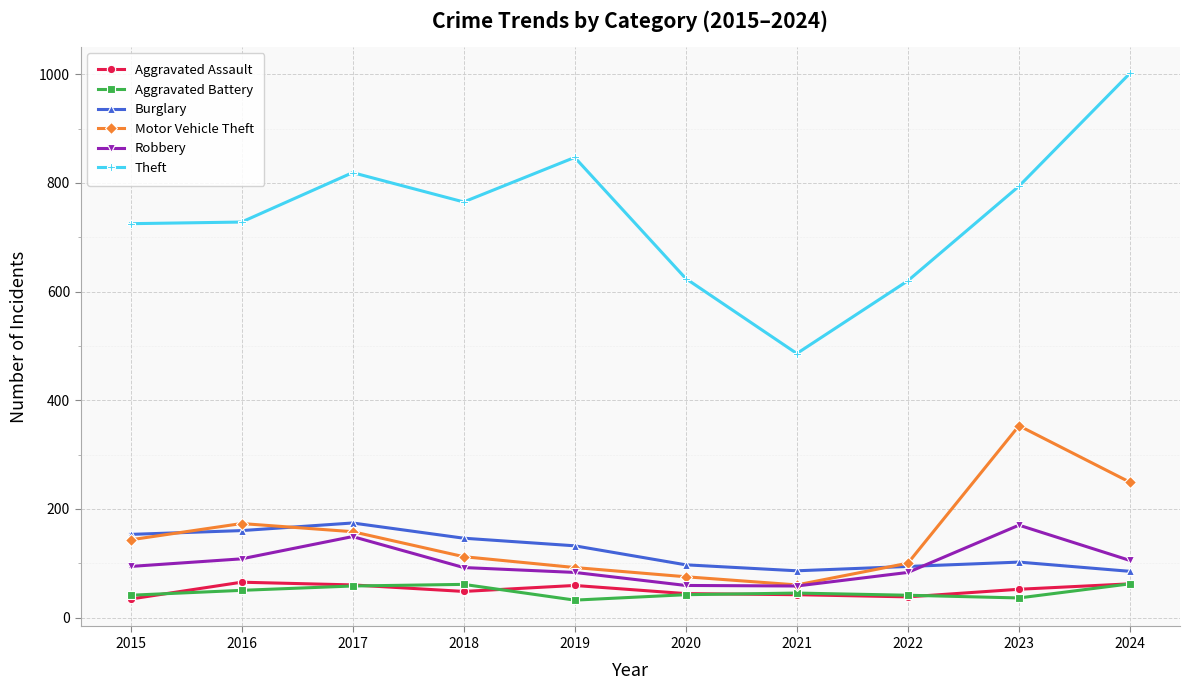

What are all the series names shown in the legend?

Aggravated Assault, Aggravated Battery, Burglary, Motor Vehicle Theft, Robbery, Theft